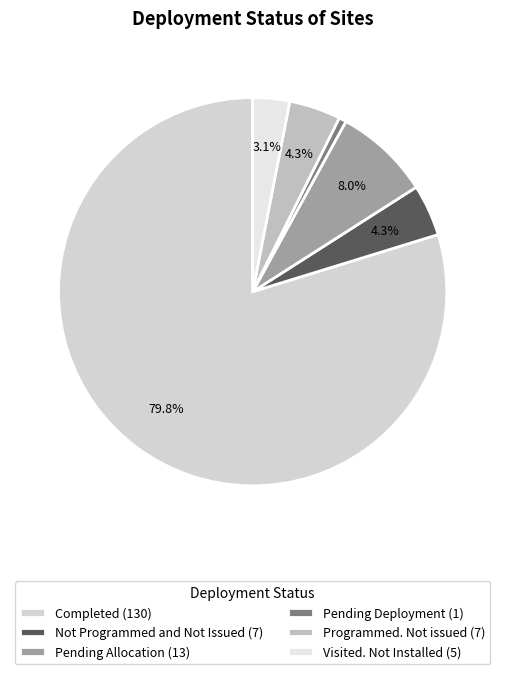

The Visited. Not Installed slice represents 12% of the pie. True or false?

False